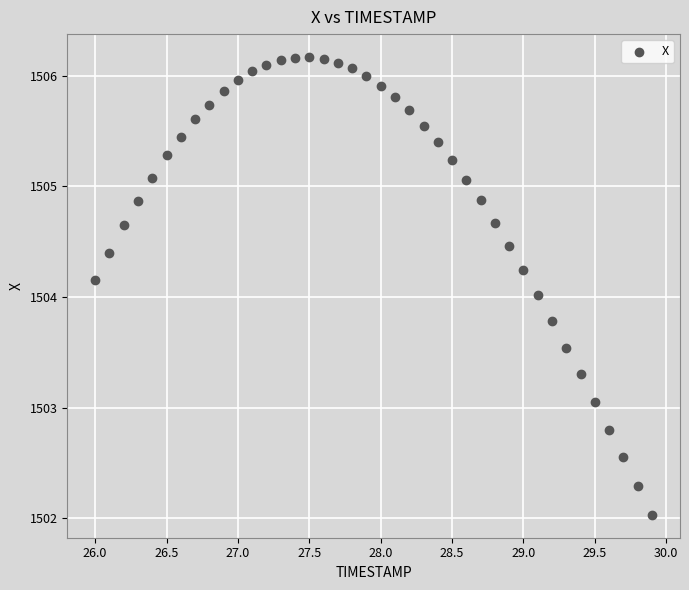

What is the range of X values (max minus min)?

3.9